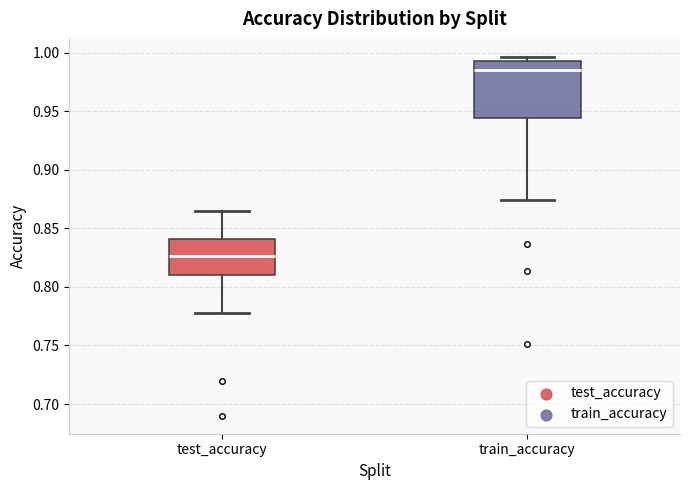

Reading left to right, transcribe this box plot: for each box, give where its median line is, the range the box spans, and where its two whiskers end, as read against the y-axis. The values are not printed on the chart, so give them approximately, as read against the axis.

test_accuracy: median 0.825, box 0.810 to 0.840, whiskers 0.780 to 0.865
train_accuracy: median 0.985, box 0.945 to 0.990, whiskers 0.875 to 0.995